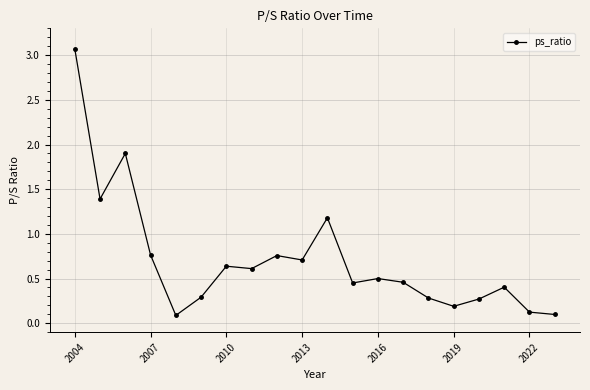

What is the sum of all values?

14.2